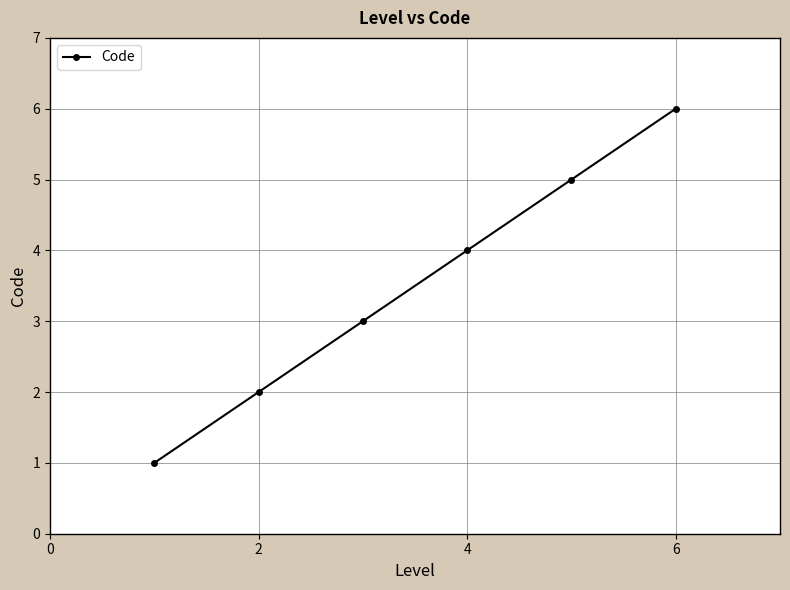

What is the smallest value displayed?

1